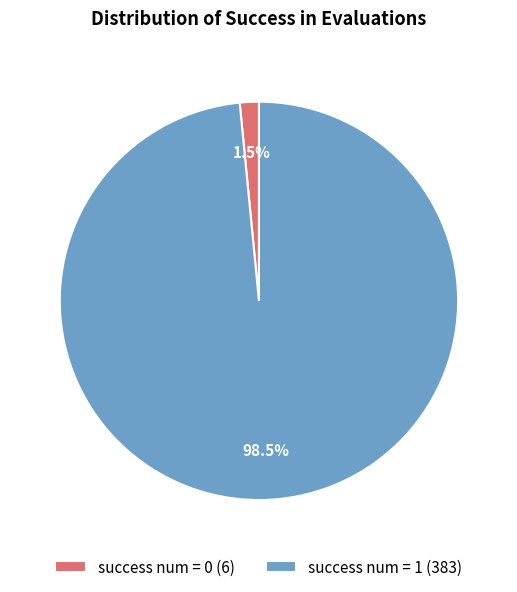

Rank the categories by value from lowest to highest.

success num = 0 (6), success num = 1 (383)